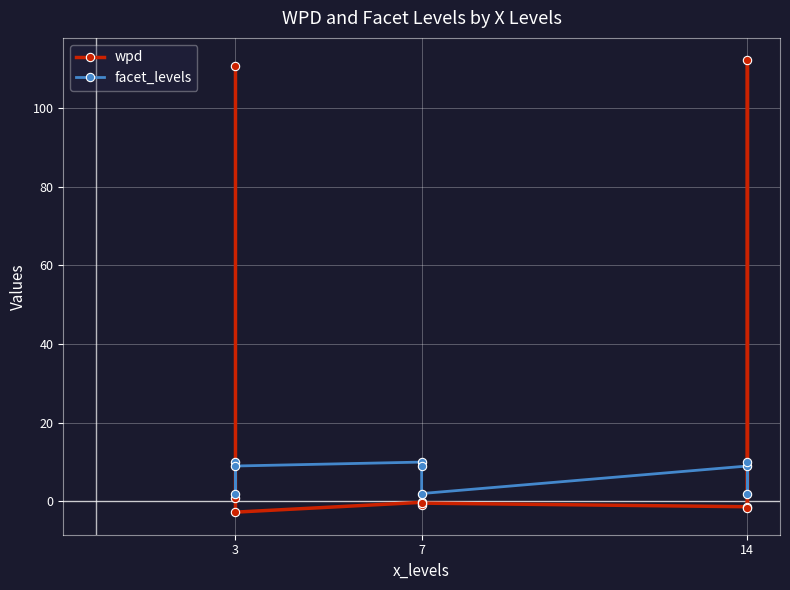

Rank the series by their average value, from highest to lowest.

wpd, facet_levels